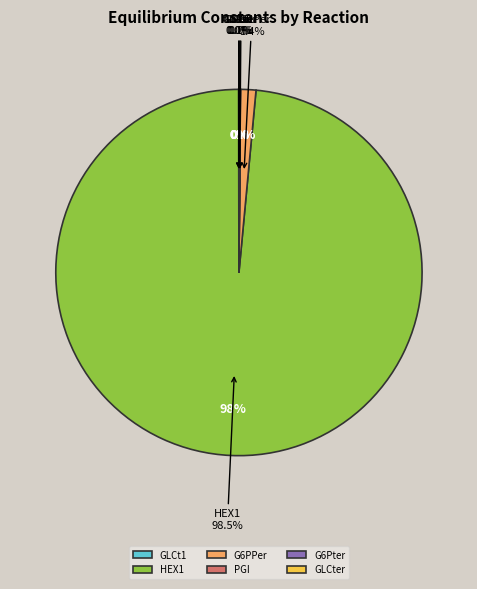

To the nearest percent, what is the average slice percentage?

17%